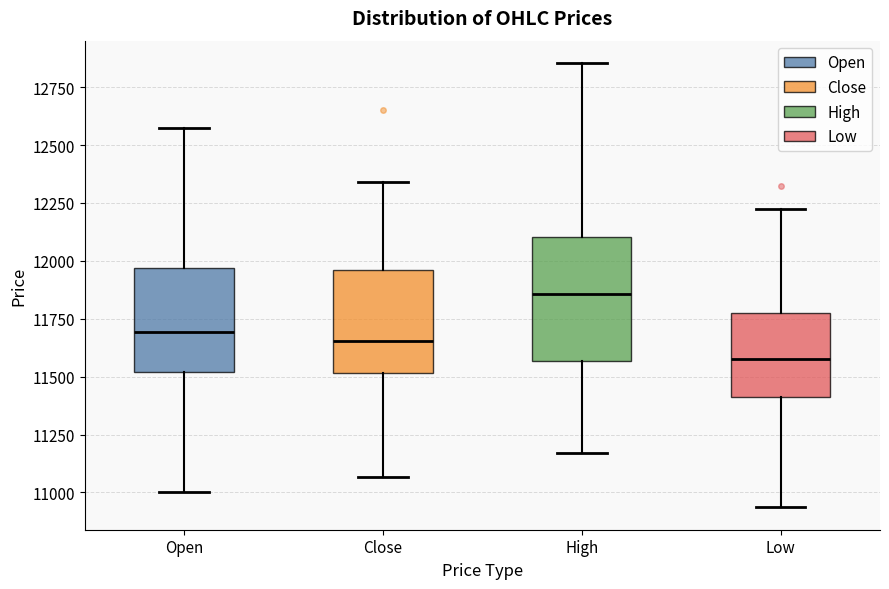

Reading left to right, read every box against the y-axis: the position of its median line, the range the box covers, and the ends of its whiskers. The values are not printed on the chart, so give them approximately, as read against the axis.

Open: median 11700, box 11500 to 11950, whiskers 11000 to 12600
Close: median 11650, box 11500 to 11950, whiskers 11050 to 12350
High: median 11850, box 11550 to 12100, whiskers 11150 to 12850
Low: median 11600, box 11400 to 11750, whiskers 10950 to 12250